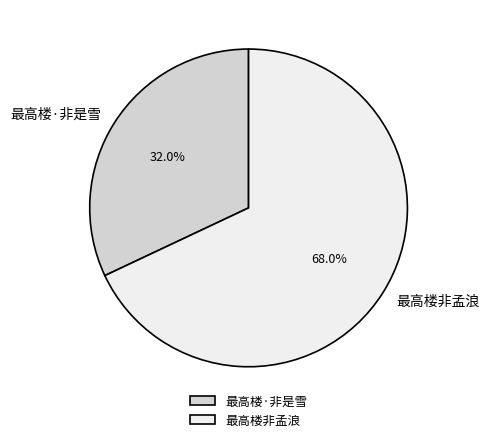

Is 最高楼·非是雪 the majority of the pie?

No